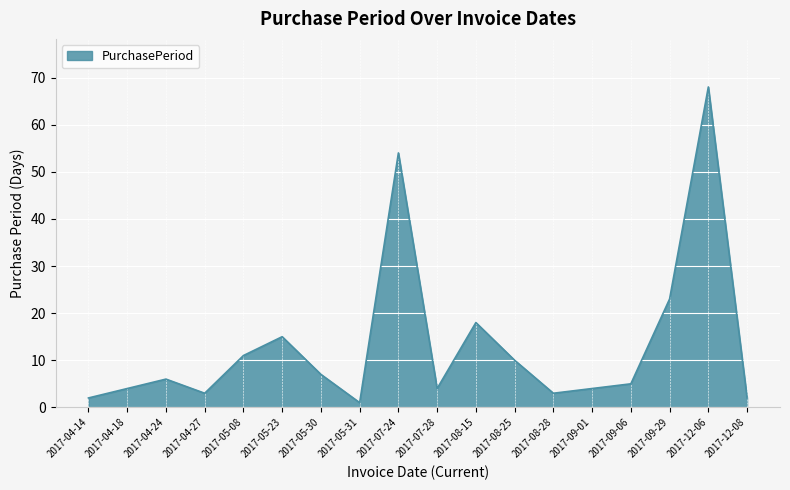

What is the sum of the values at 2017-04-14 and 2017-04-27?

5